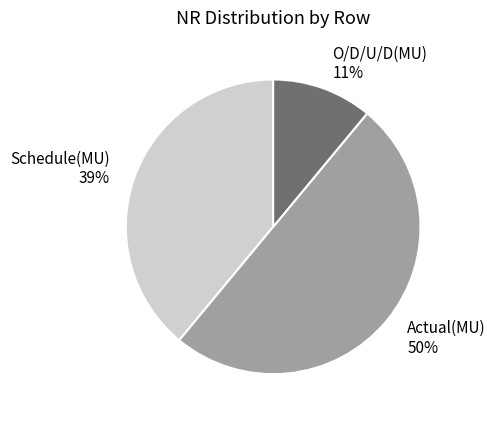

To the nearest percent, what percentage of the pie is Schedule(MU)?

39%